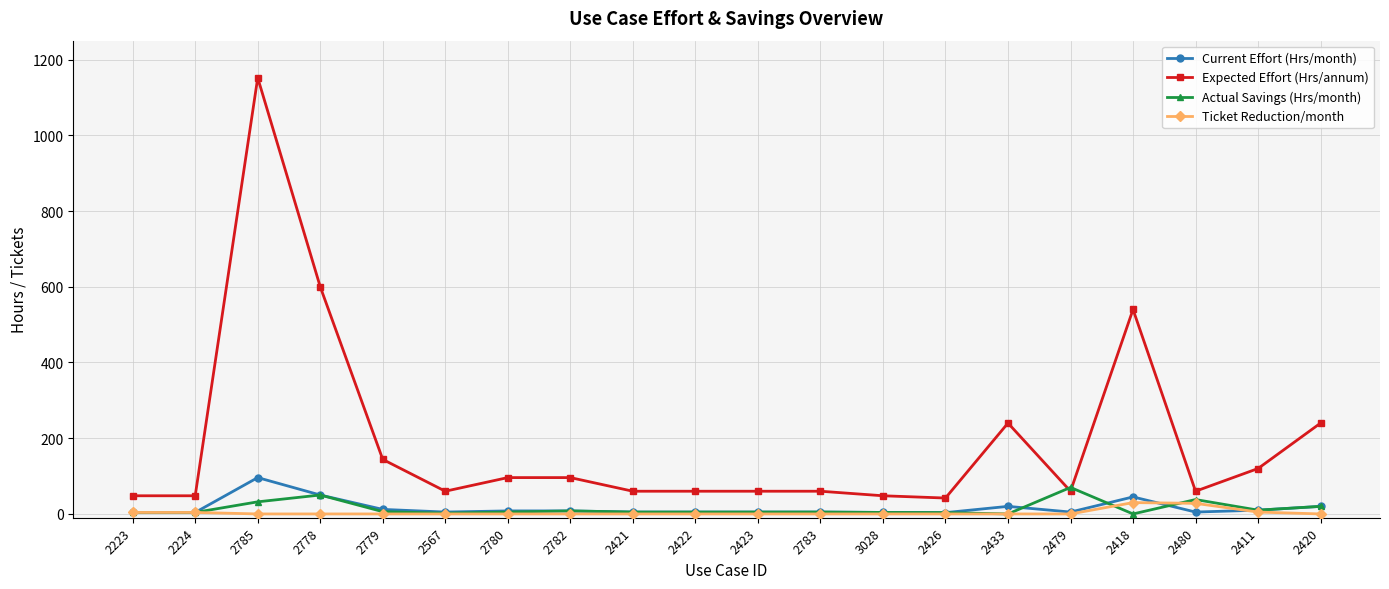

True or false: Actual Savings (Hrs/month) has more than 1 points higher than both neighbors.

True